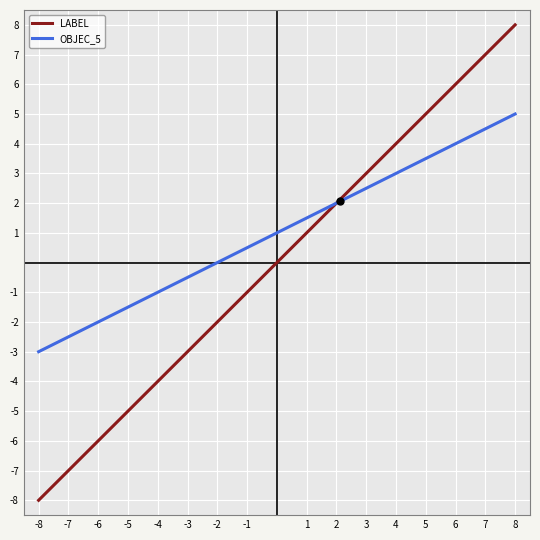

What is the highest value of the LABEL series?

8.0